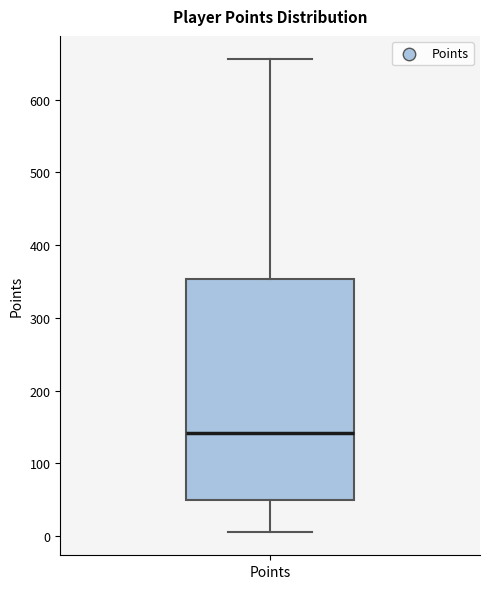

Read this box plot against the y-axis: the position of the median line, the range covered by the box, and the ends of both whiskers. The values are not printed on the chart, so give them approximately, as read against the axis.

median 140, box 50 to 350, whiskers 10 to 660